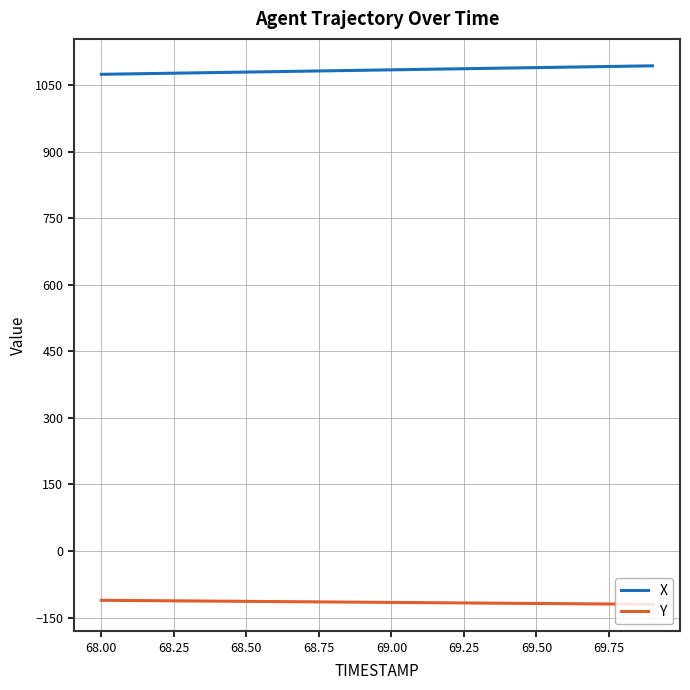

What is the minimum value for Y?

-120.2